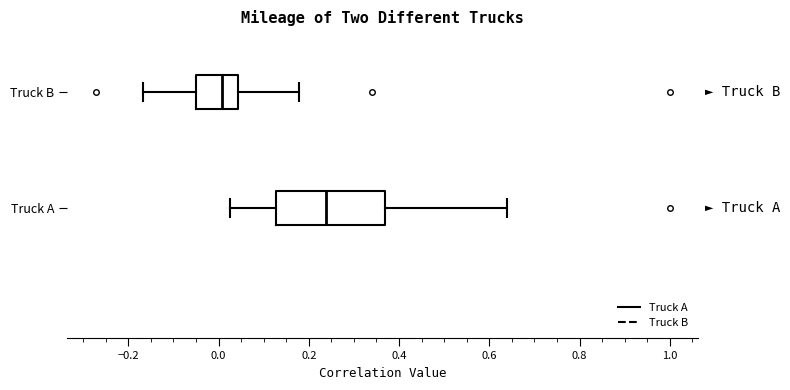

Where is the left edge of the box for Truck A on the x-axis? The values are not printed on the chart, so give them approximately, as read against the axis.

0.12